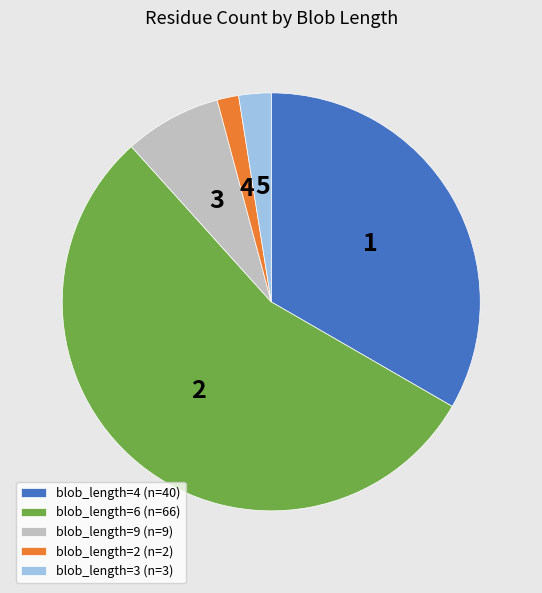

Which slice represents more than half of the pie?

blob_length=6 (n=66)